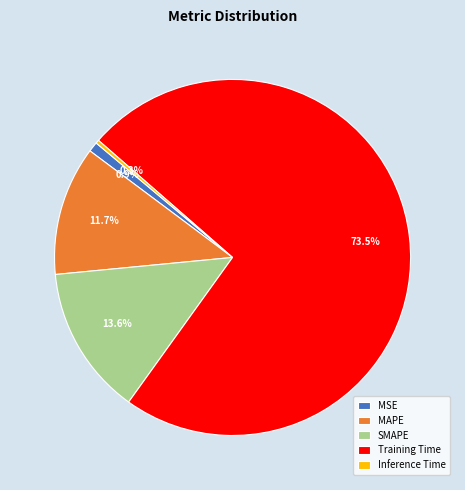

To the nearest percent, what is the combined percentage of Inference Time and MAPE?

12%